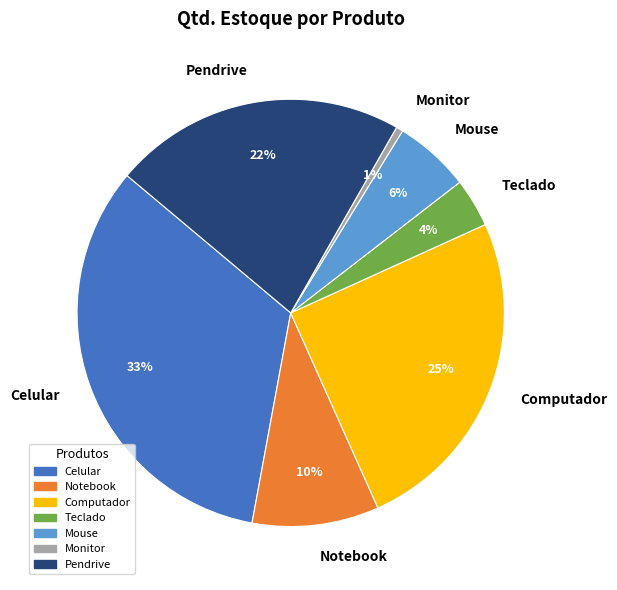

To the nearest percent, what is the difference between the Teclado and Pendrive slice percentages?

18%